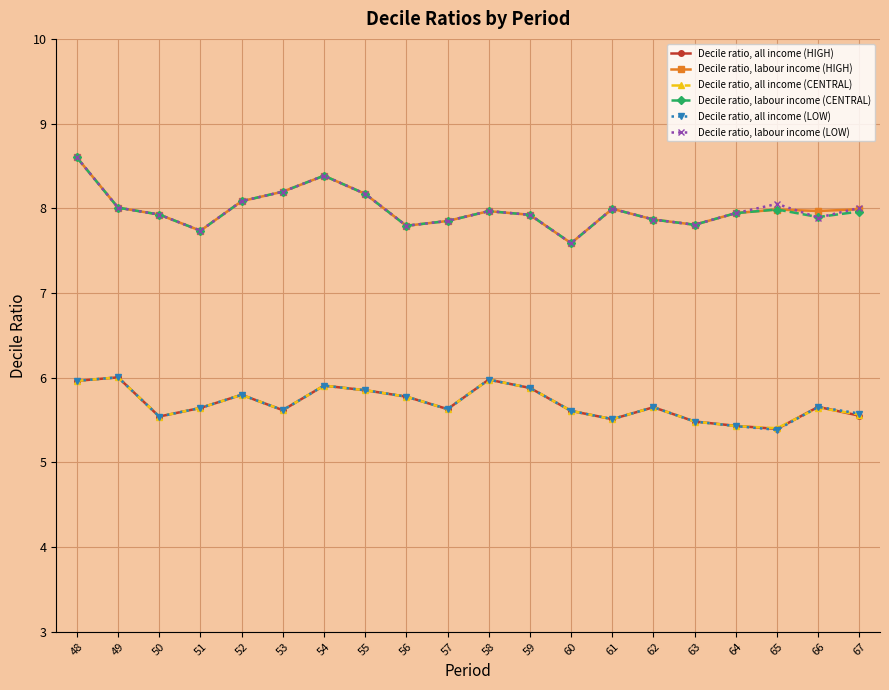

Does the chart display data point markers on the line(s)?

Yes